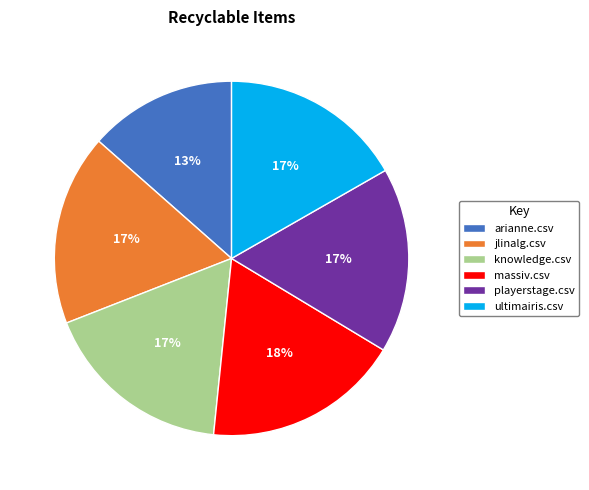

Which slice is the smallest?

arianne.csv